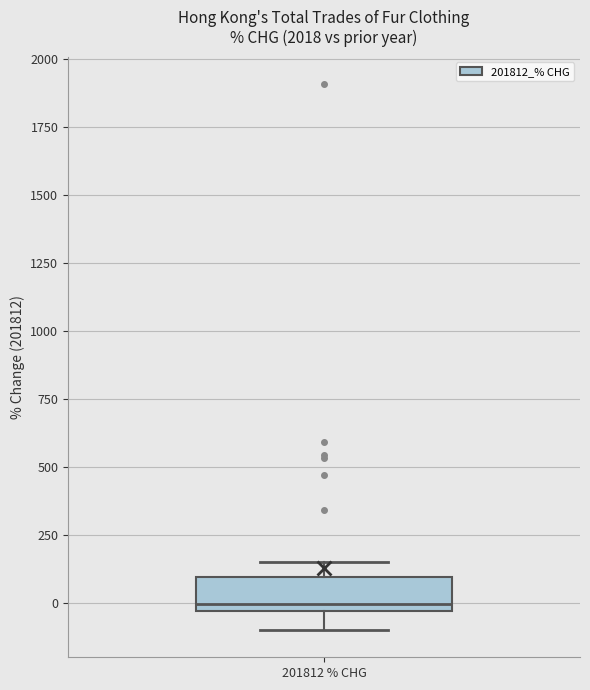

Read this box plot against the y-axis: the position of the median line, the range covered by the box, and the ends of both whiskers. The values are not printed on the chart, so give them approximately, as read against the axis.

median 0, box -50 to 100, whiskers -100 to 150